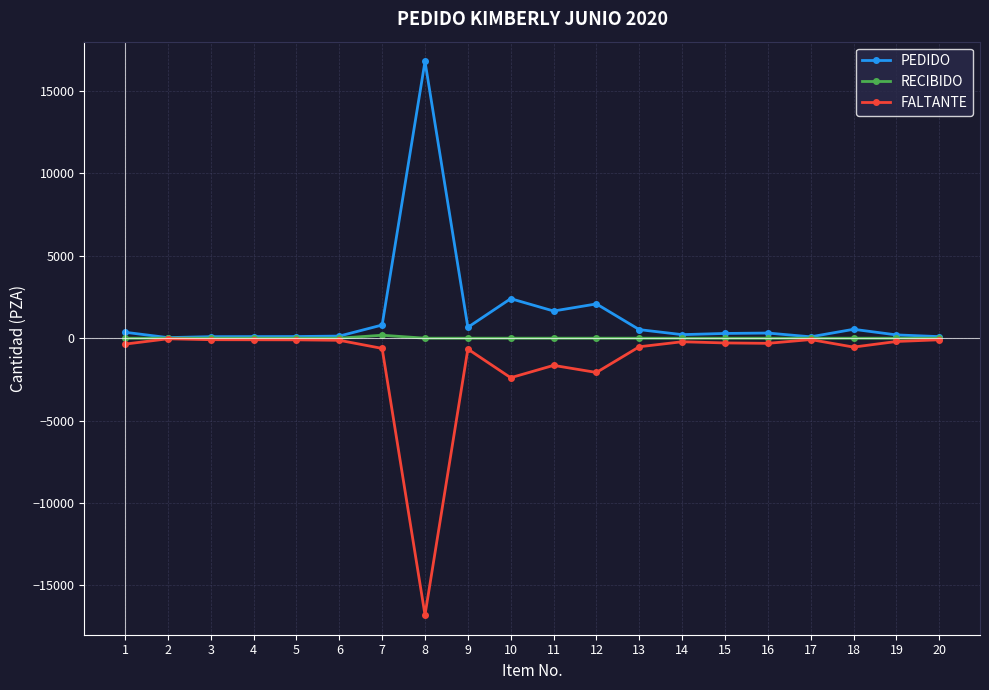

What is the smallest value displayed?

-16800